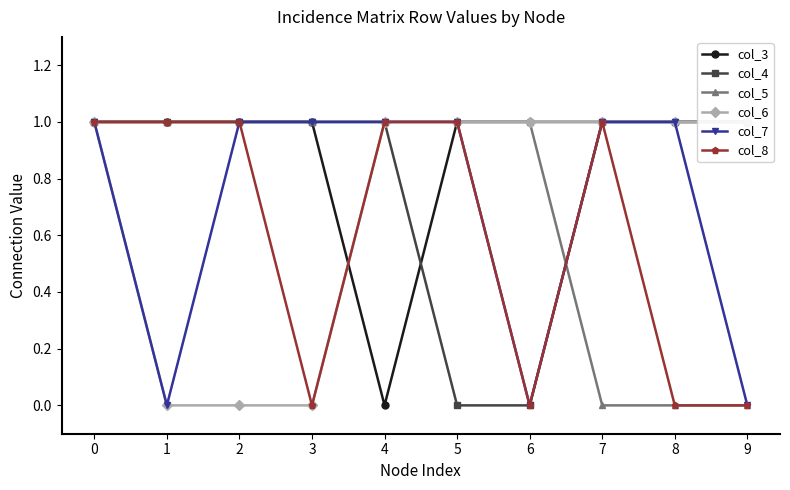

How many values in the col_7 series are below 1?

3